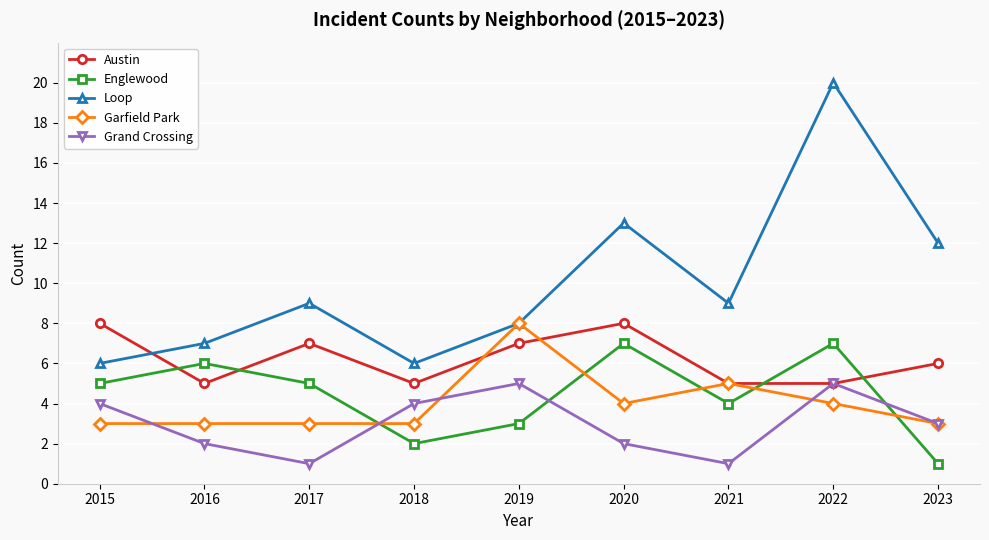

Is this an area chart (filled region under the line)?

No